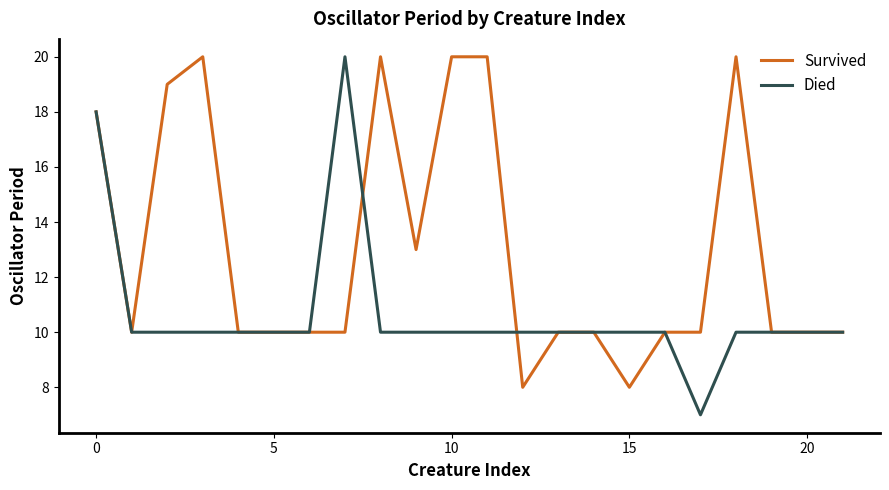

Which series has the largest total across all categories?

Survived